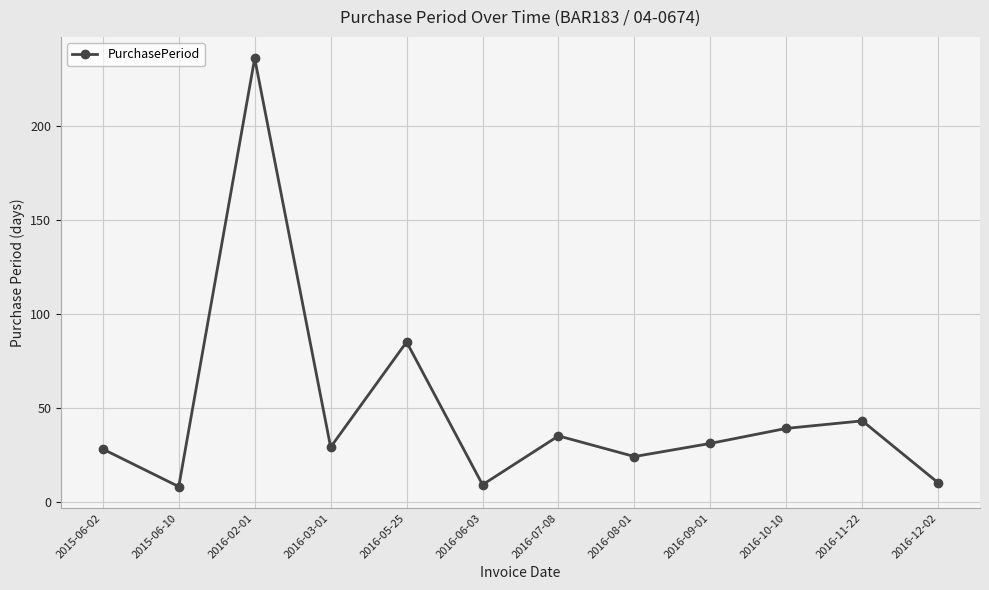

Which has a higher value, 2016-05-25 or 2015-06-02?

2016-05-25